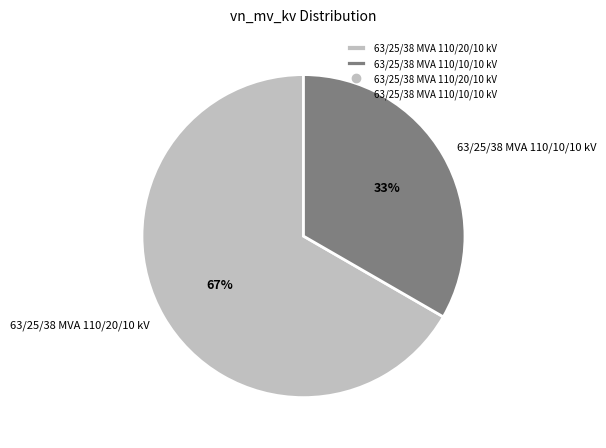

How many segments does this pie chart have?

2